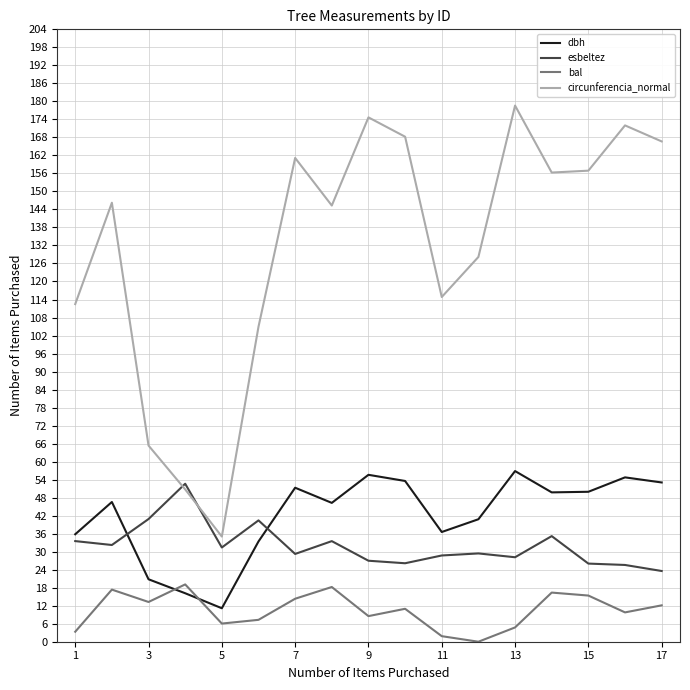

Count the number of categories in the chart.

17